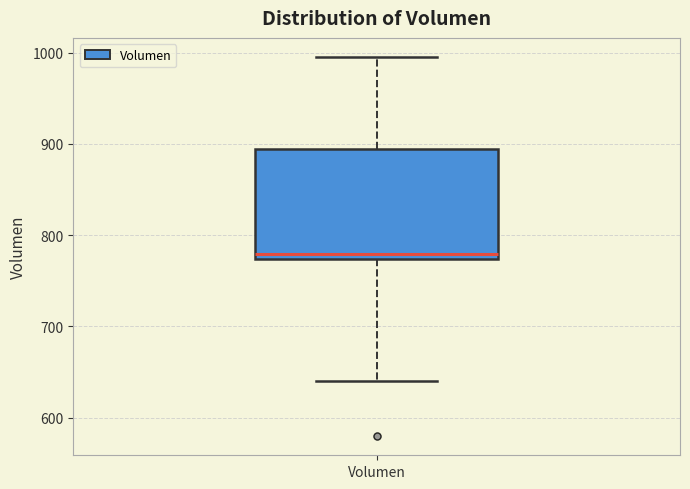

Where does the median line of the box for Volumen sit on the y-axis? The values are not printed on the chart, so give them approximately, as read against the axis.

780